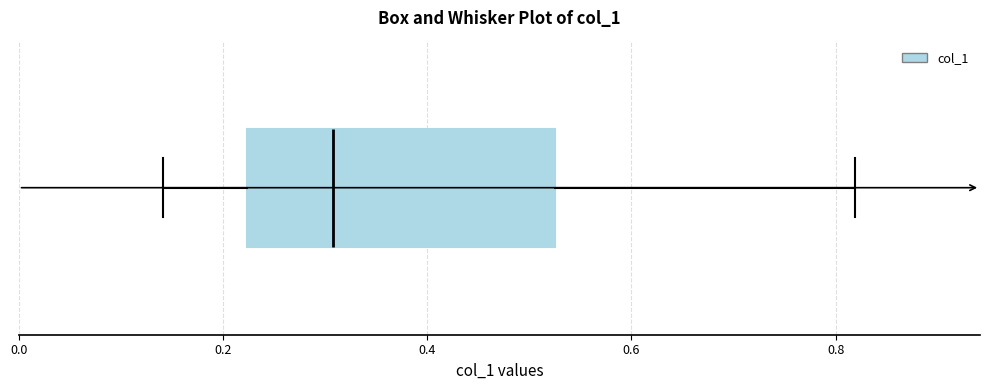

Where does the right whisker of the box end on the x-axis? The values are not printed on the chart, so give them approximately, as read against the axis.

0.82